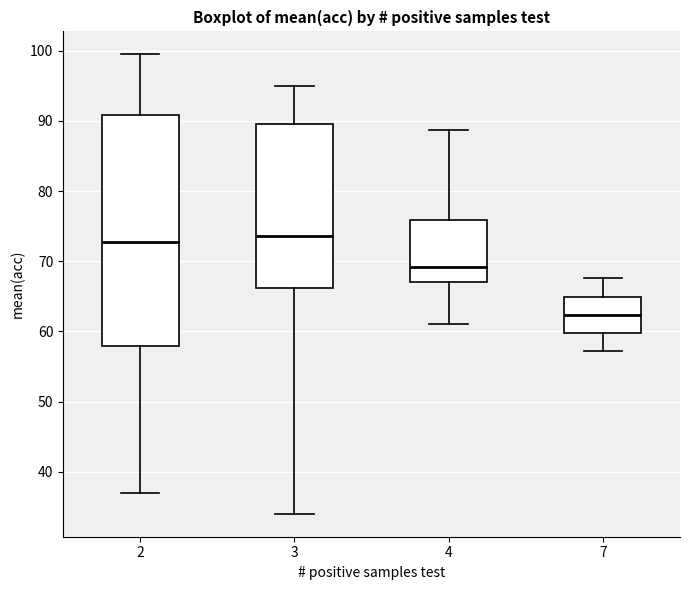

Reading left to right, transcribe this box plot: for each box, give where its median line is, the range the box spans, and where its two whiskers end, as read against the y-axis. The values are not printed on the chart, so give them approximately, as read against the axis.

2: median 73, box 58 to 91, whiskers 37 to 100
3: median 74, box 66 to 90, whiskers 34 to 95
4: median 69, box 67 to 76, whiskers 61 to 89
7: median 62, box 60 to 65, whiskers 57 to 68